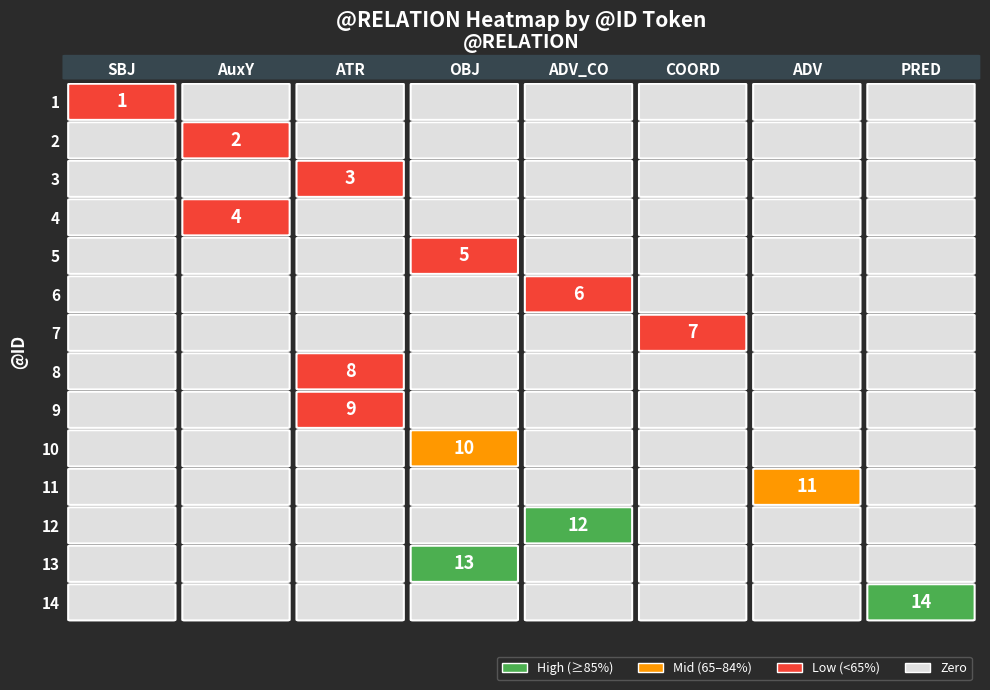

Which label corresponds to the smallest value in the chart?

1